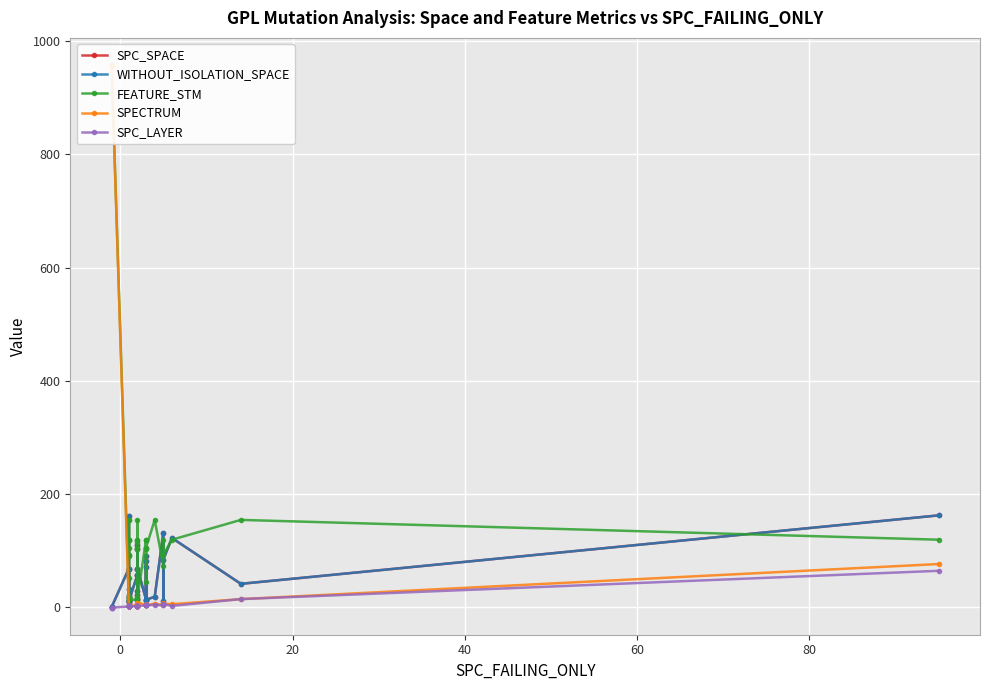

True or false: SPC_SPACE and SPC_LAYER cross at least once.

False